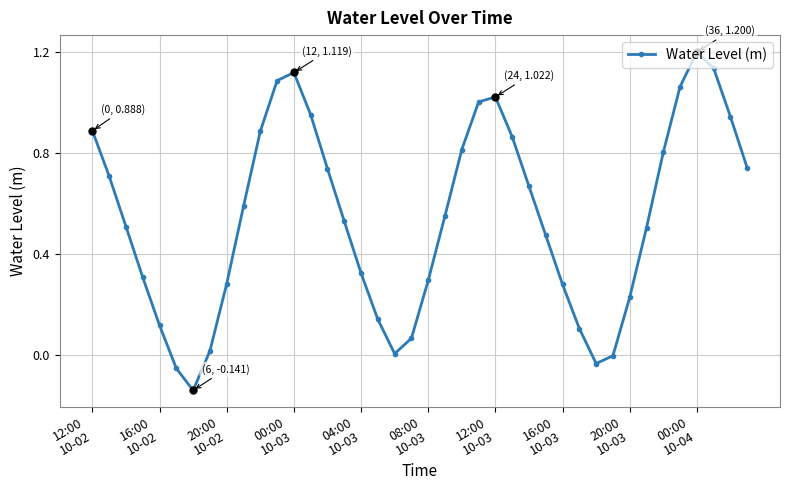

How many categories are shown in the chart?

40